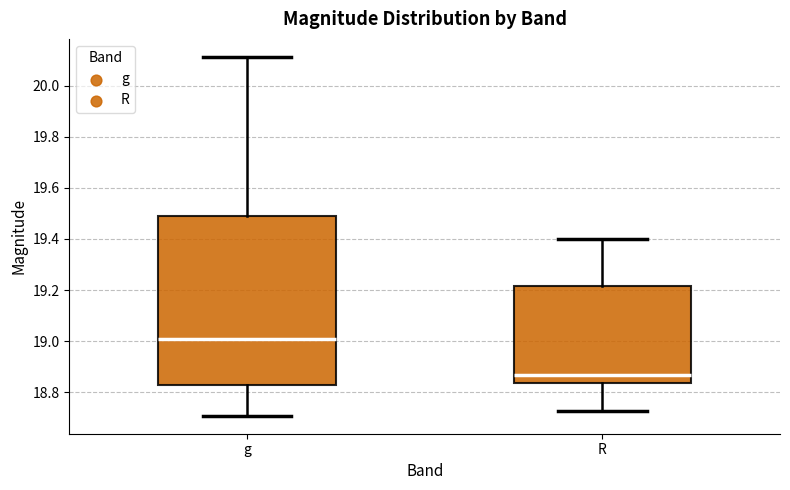

Reading left to right, read every box against the y-axis: the position of its median line, the range the box covers, and the ends of its whiskers. The values are not printed on the chart, so give them approximately, as read against the axis.

g: median 19.00, box 18.82 to 19.48, whiskers 18.70 to 20.12
R: median 18.86, box 18.84 to 19.22, whiskers 18.72 to 19.40